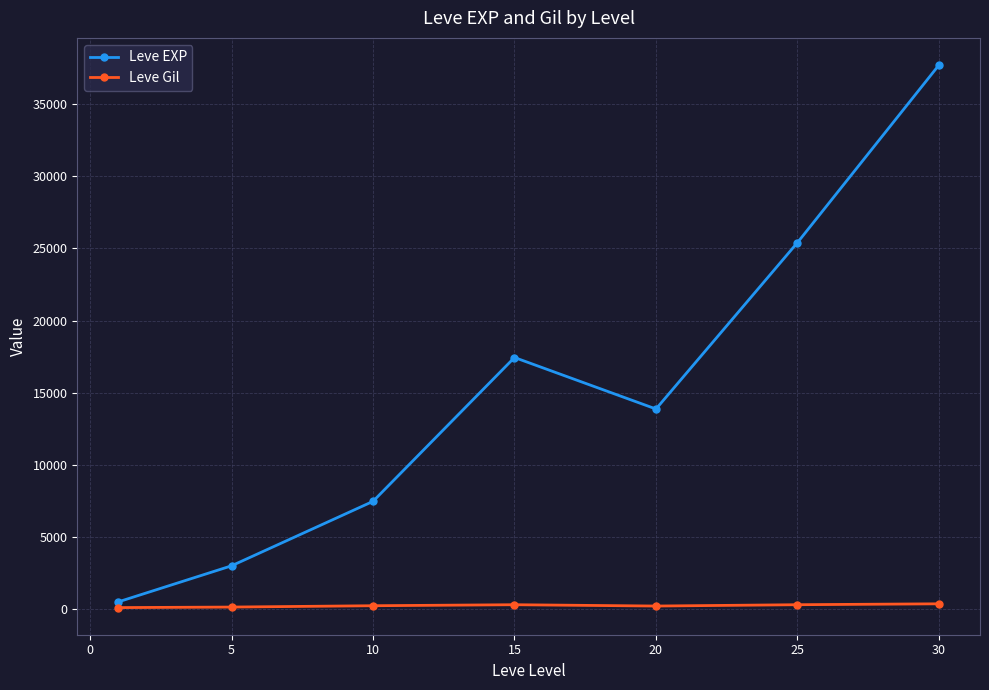

What is the difference between the maximum and second lowest values in the Leve Gil series?

225.9